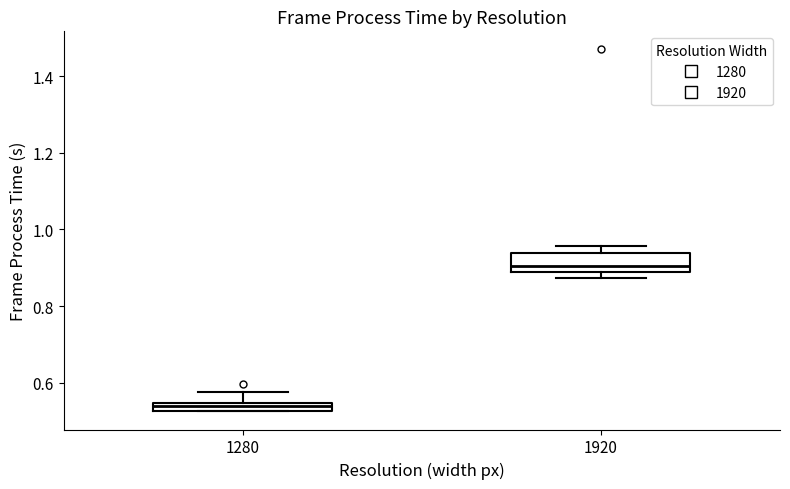

Where does the upper whisker of the box at x = 1280 end on the y-axis? The values are not printed on the chart, so give them approximately, as read against the axis.

0.58